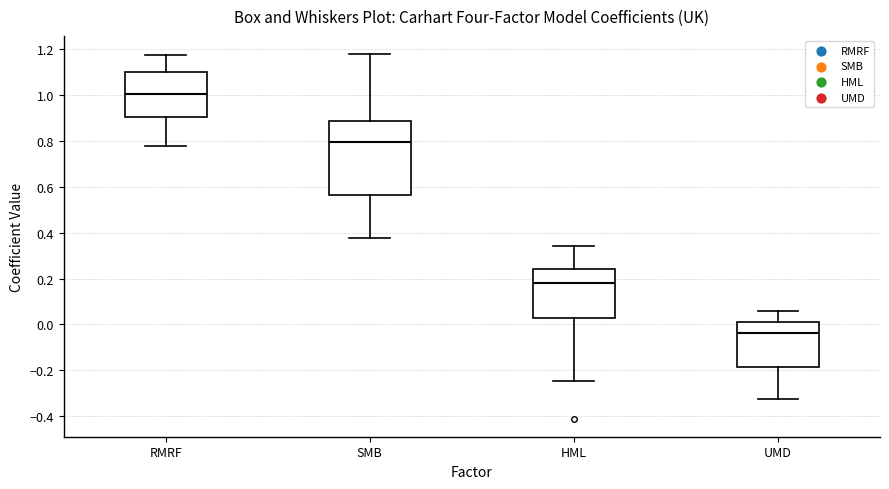

Reading left to right, read every box against the y-axis: the position of its median line, the range the box covers, and the ends of its whiskers. The values are not printed on the chart, so give them approximately, as read against the axis.

RMRF: median 1.00, box 0.90 to 1.10, whiskers 0.78 to 1.18
SMB: median 0.80, box 0.56 to 0.88, whiskers 0.38 to 1.18
HML: median 0.18, box 0.02 to 0.24, whiskers -0.24 to 0.34
UMD: median -0.04, box -0.18 to 0.00, whiskers -0.32 to 0.06